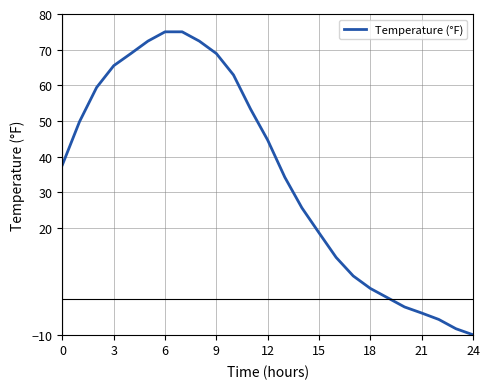

Reading left to right, extract all data points from this chart.

37.7	49.8	59.4	65.5	68.9	72.4	75.0	75.0	72.4	68.9	62.9	53.3	44.6	34.2	25.6	18.6	11.7	6.5	3.0	0.4	-2.2	-3.9	-5.7	-8.3	-10.0